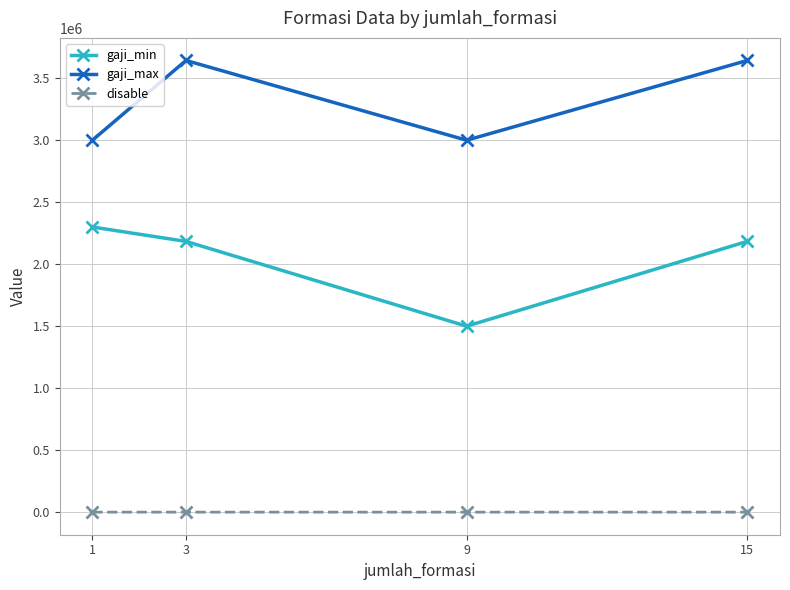

True or false: gaji_max has a value of 3000000 at 1.

True